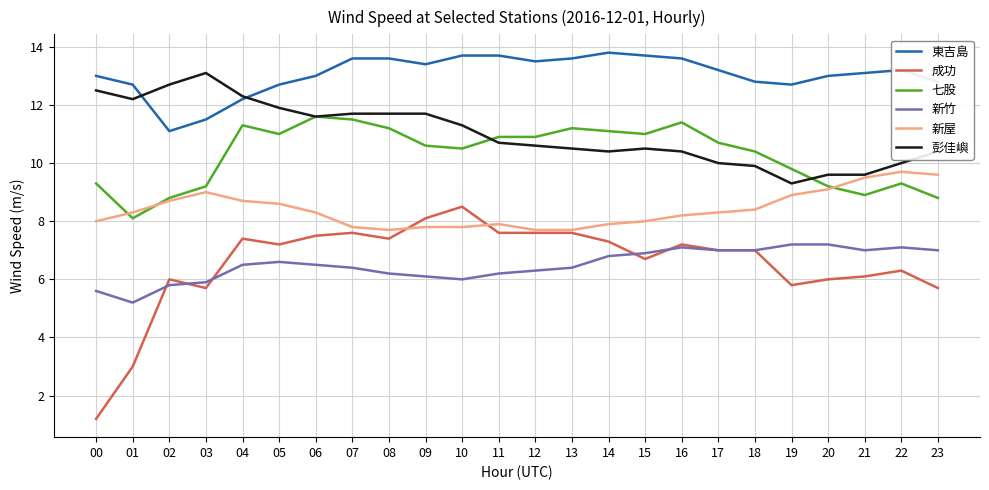

Read the 彭佳嶼 value at 00.

12.5